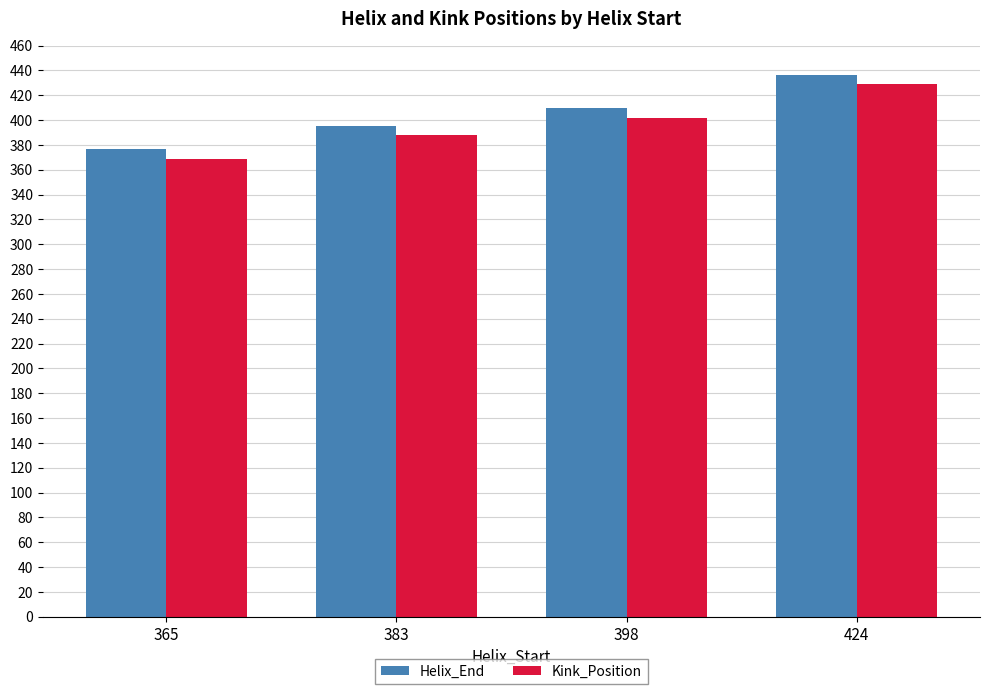

What are all the series names shown in the legend?

Helix_End, Kink_Position